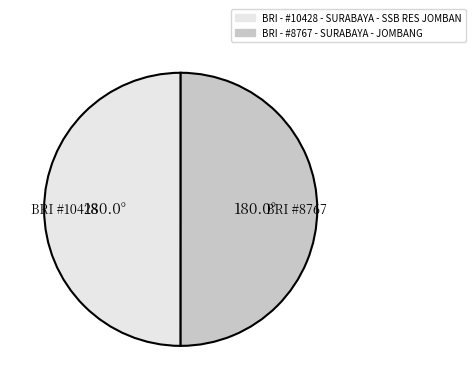

Do BRI - #8767 - SURABAYA - JOMBANG and BRI - #10428 - SURABAYA - SSB RES JOMBAN together represent more than half of the pie?

Yes